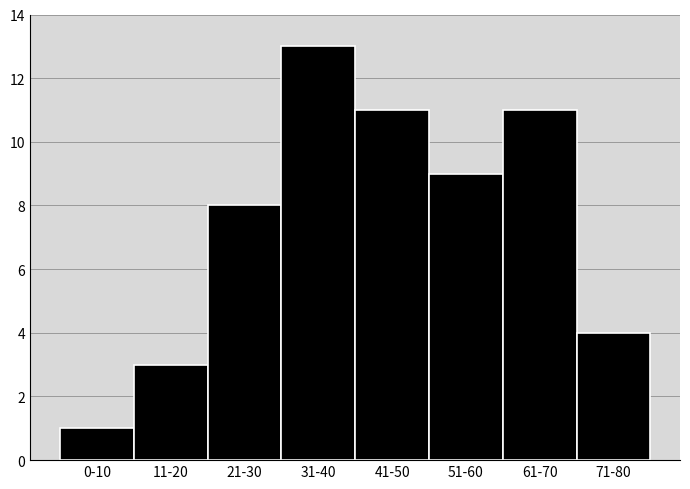

Reading left to right, extract all data points from this chart.

1	3	8	13	11	9	11	4